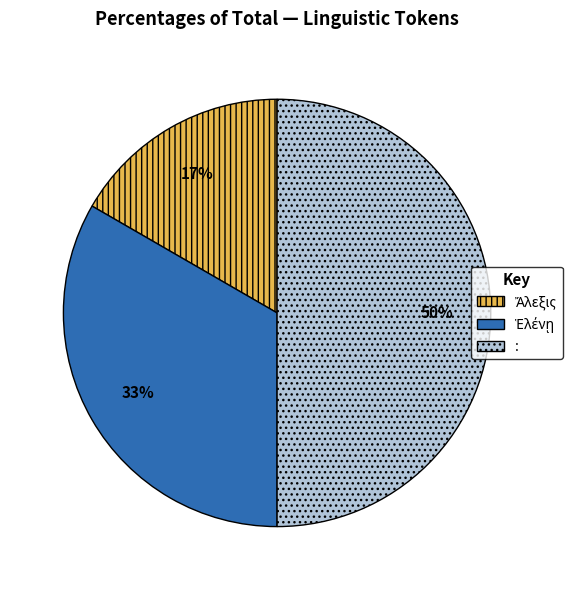

True or false: : accounts for 50% of the total.

True